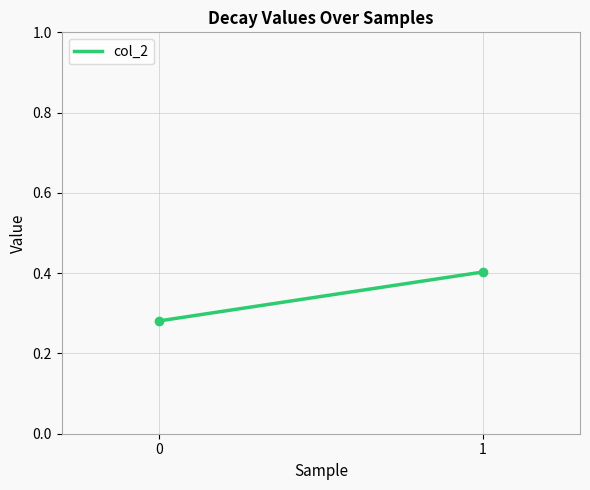

How many lines are shown in the chart?

1